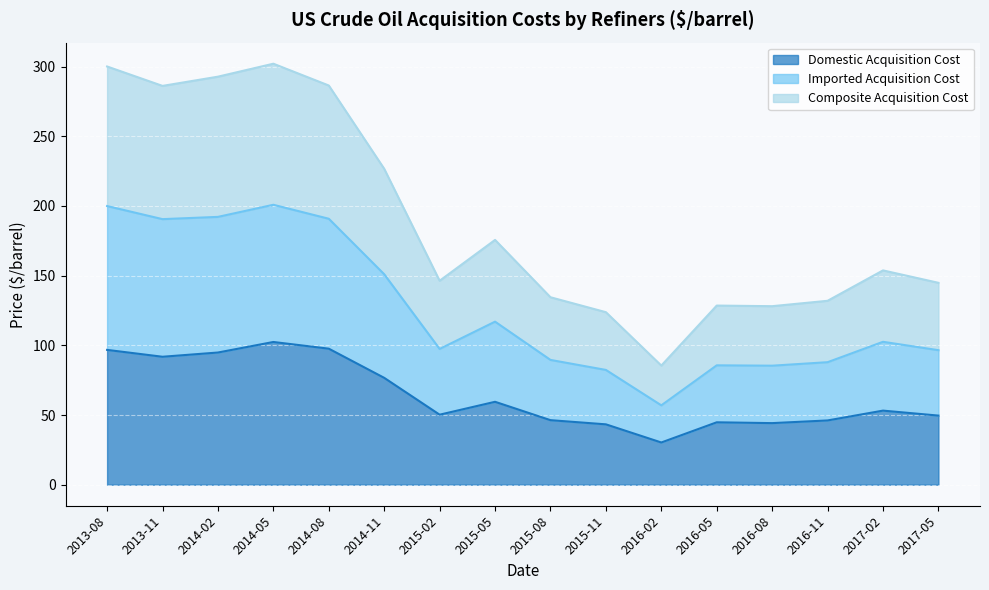

Reading left to right, what are all the values shown in this chart?

Domestic Acquisition Cost: 2013-08=96.7	2013-11=91.8	2014-02=94.8	2014-05=102.4	2014-08=97.6	2014-11=76.7	2015-02=50.2	2015-05=59.5	2015-08=46.3	2015-11=43.3	2016-02=30.3	2016-05=44.8	2016-08=44.2	2016-11=46.1	2017-02=53.1	2017-05=49.6
Imported Acquisition Cost: 2013-08=199.9	2013-11=190.6	2014-02=192.2	2014-05=200.9	2014-08=190.8	2014-11=151.0	2015-02=97.4	2015-05=117.0	2015-08=89.5	2015-11=82.3	2016-02=56.9	2016-05=85.7	2016-08=85.4	2016-11=87.9	2017-02=102.5	2017-05=96.5
Composite Acquisition Cost: 2013-08=300.1	2013-11=286.2	2014-02=292.8	2014-05=302.1	2014-08=286.4	2014-11=226.7	2015-02=146.3	2015-05=175.6	2015-08=134.5	2015-11=123.8	2016-02=85.5	2016-05=128.5	2016-08=128.1	2016-11=132.0	2017-02=153.8	2017-05=144.9